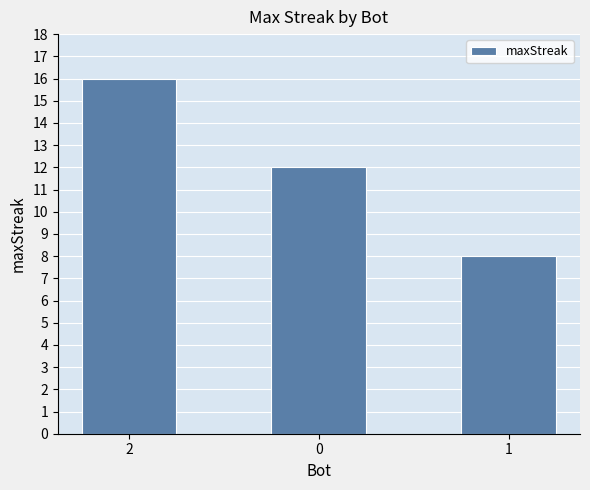

What is the value of the 1st bar from the left?

16